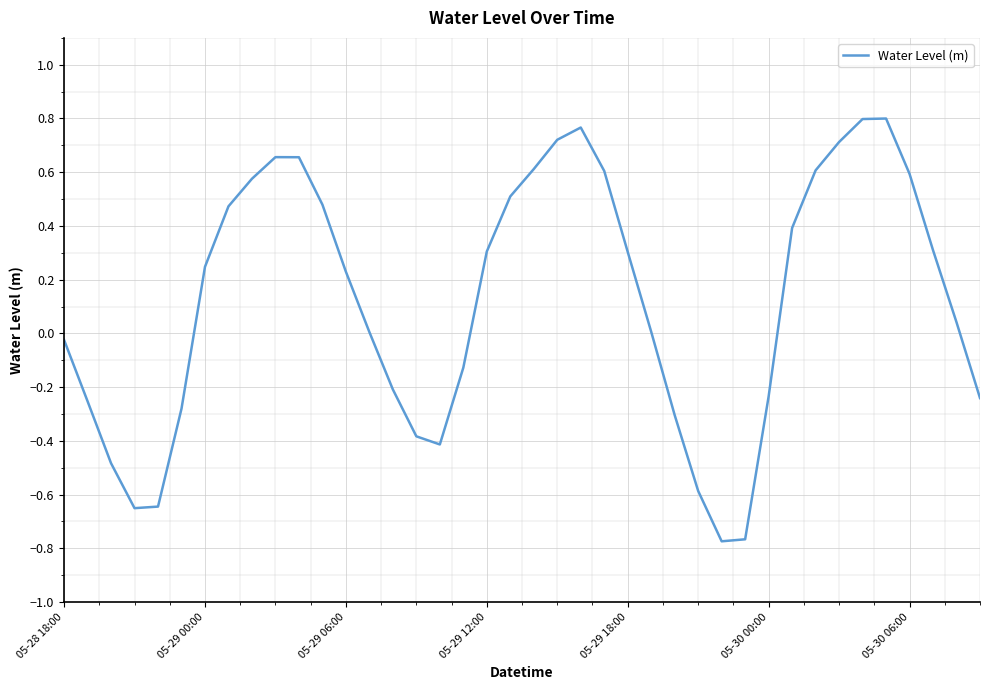

What is the difference between the maximum and minimum values?

1.6